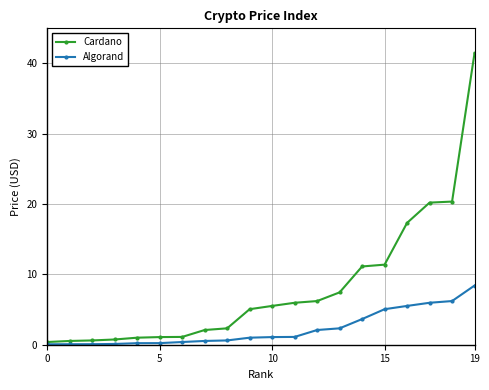

How many lines are shown in the chart?

2